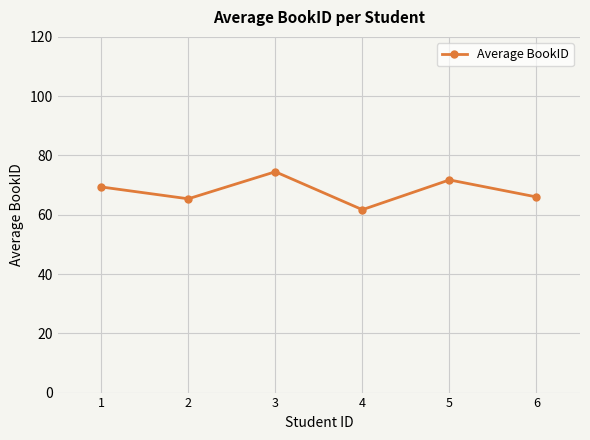

At which category does the data reach its first local peak?

3